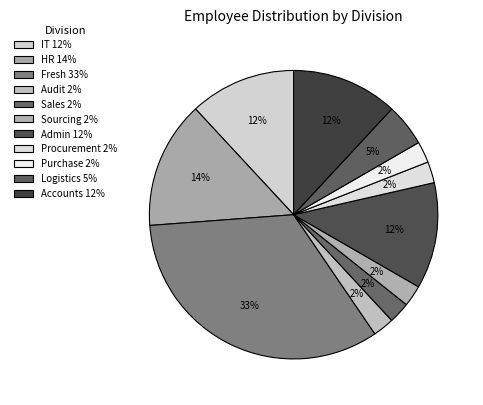

How much of the chart is everything except Accounts?

88.1%